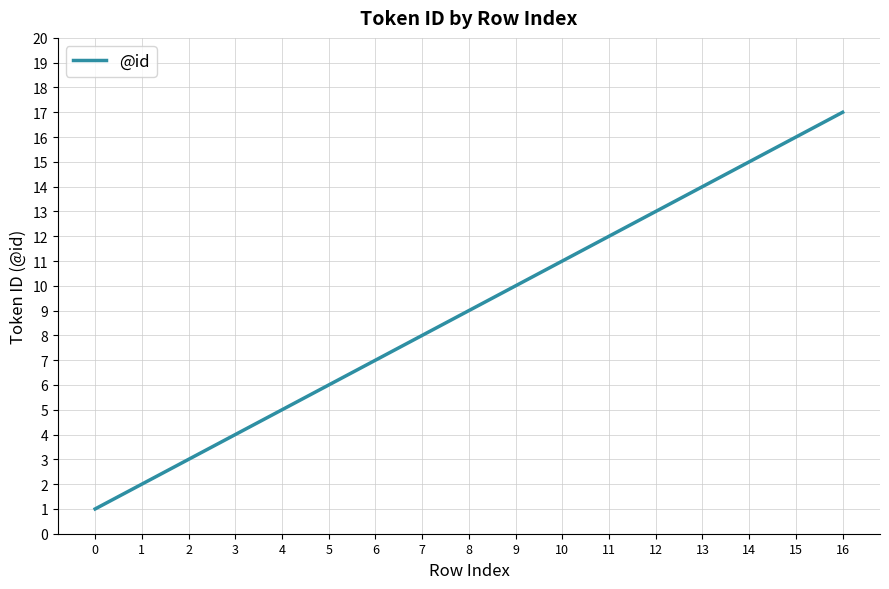

What is the sum of all values?

153